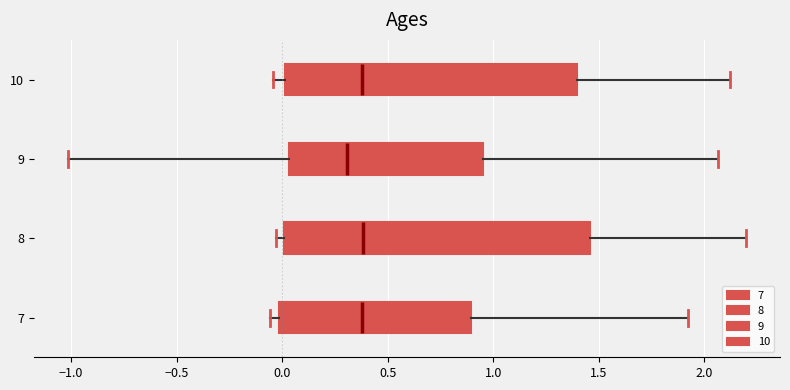

Reading bottom to top, transcribe this box plot: for each box, give where its median line is, the range the box spans, and where its two whiskers end, as read against the x-axis. The values are not printed on the chart, so give them approximately, as read against the axis.

7: median 0.40, box 0.00 to 0.90, whiskers -0.05 to 1.90
8: median 0.40, box 0.00 to 1.45, whiskers -0.05 to 2.20
9: median 0.30, box 0.05 to 0.95, whiskers -1.00 to 2.05
10: median 0.40, box 0.00 to 1.40, whiskers -0.05 to 2.10